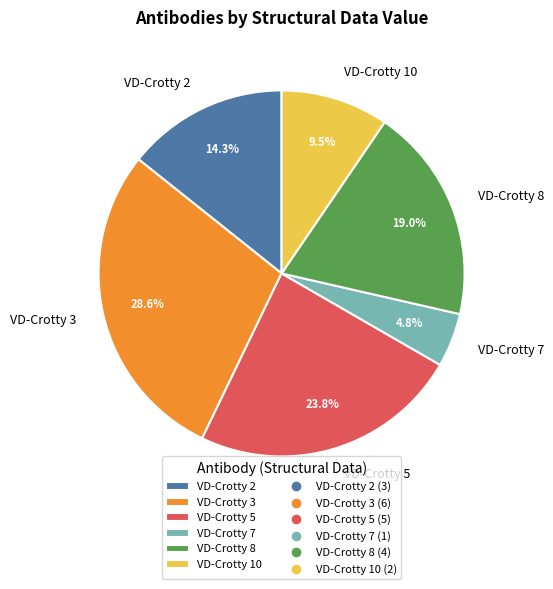

Which slice is the smallest?

VD-Crotty 7